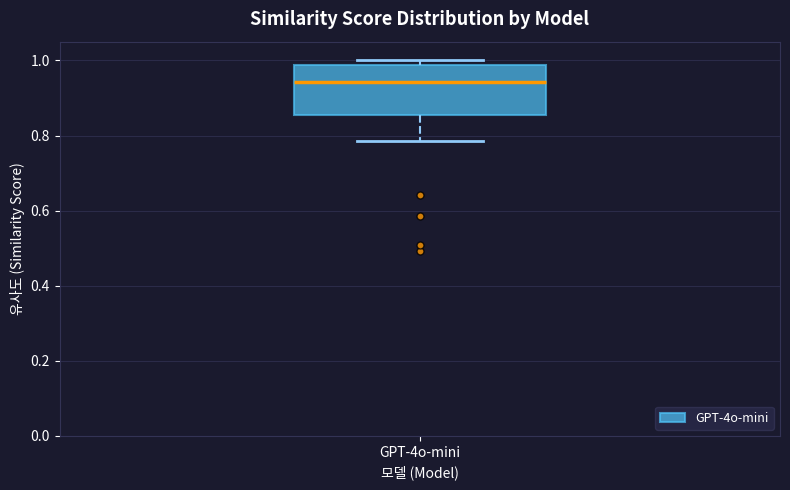

Read this box plot against the y-axis: the position of the median line, the range covered by the box, and the ends of both whiskers. The values are not printed on the chart, so give them approximately, as read against the axis.

median 0.94, box 0.86 to 0.98, whiskers 0.78 to 1.00